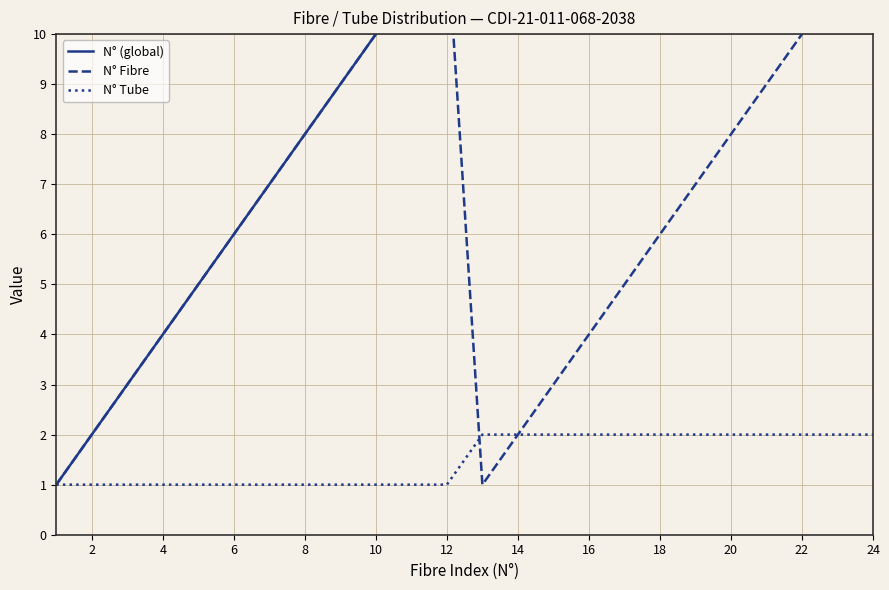

What is the approximate value of N° Tube at 2?

1